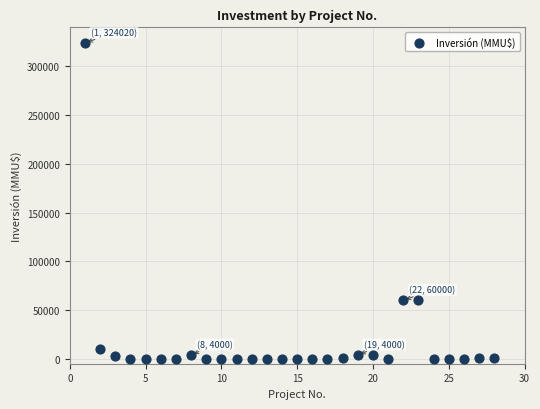

What is the range of X values (max minus min)?

27